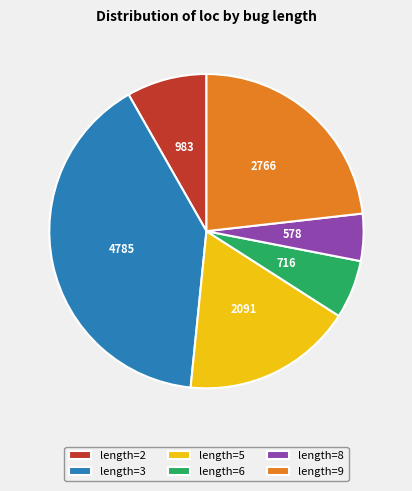

What is the smallest slice in the pie chart?

length=8